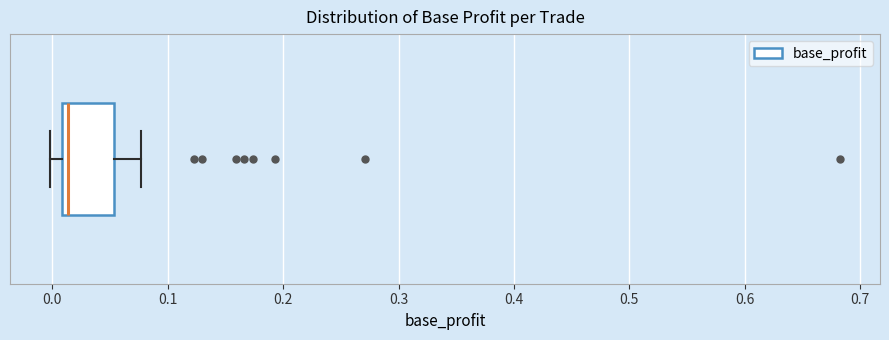

Transcribe this box plot: give where the median line is, the range the box spans, and where the two whiskers end, as read against the x-axis. The values are not printed on the chart, so give them approximately, as read against the axis.

median 0.01 (just right of the box's left edge), box 0.01 to 0.05, whiskers 0.00 to 0.08